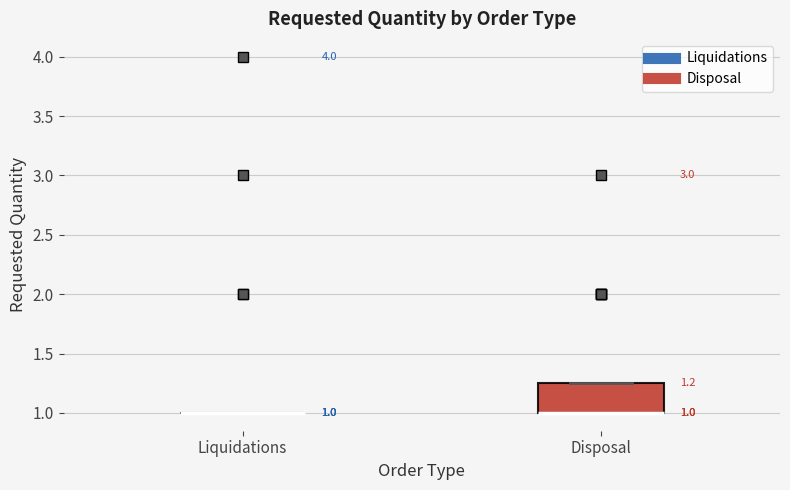

Comparing the boxes themselves (not the whiskers), which one is the tallest?

Disposal